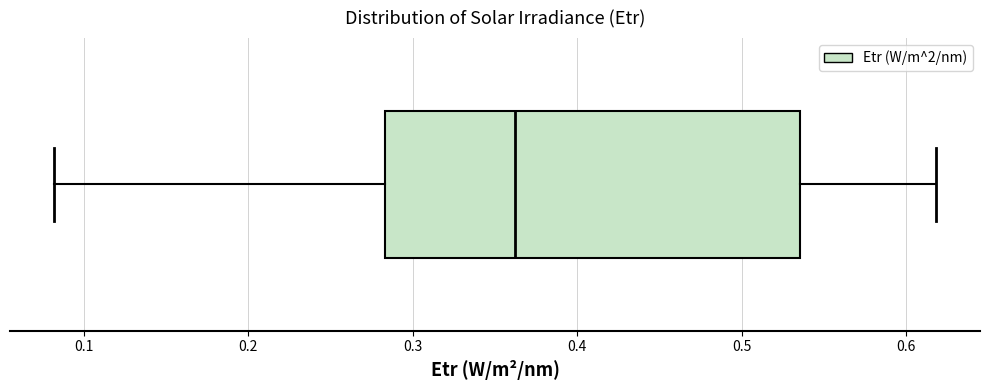

Where does the left whisker of the box end on the x-axis? The values are not printed on the chart, so give them approximately, as read against the axis.

0.08